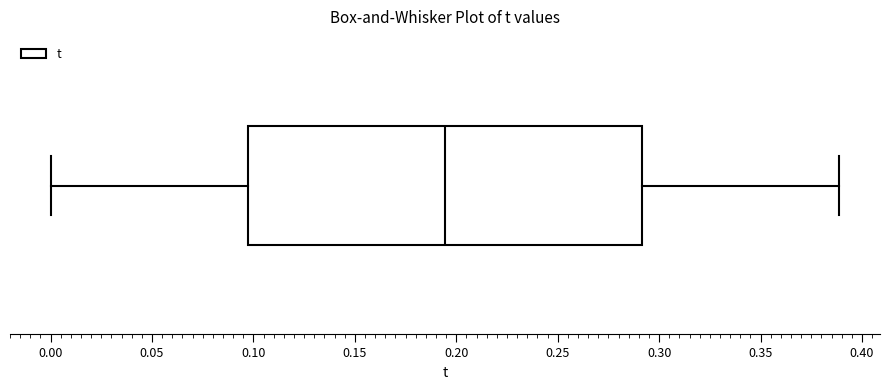

Transcribe this box plot: give where the median line is, the range the box spans, and where the two whiskers end, as read against the x-axis. The values are not printed on the chart, so give them approximately, as read against the axis.

median 0.195, box 0.095 to 0.290, whiskers 0.000 to 0.390